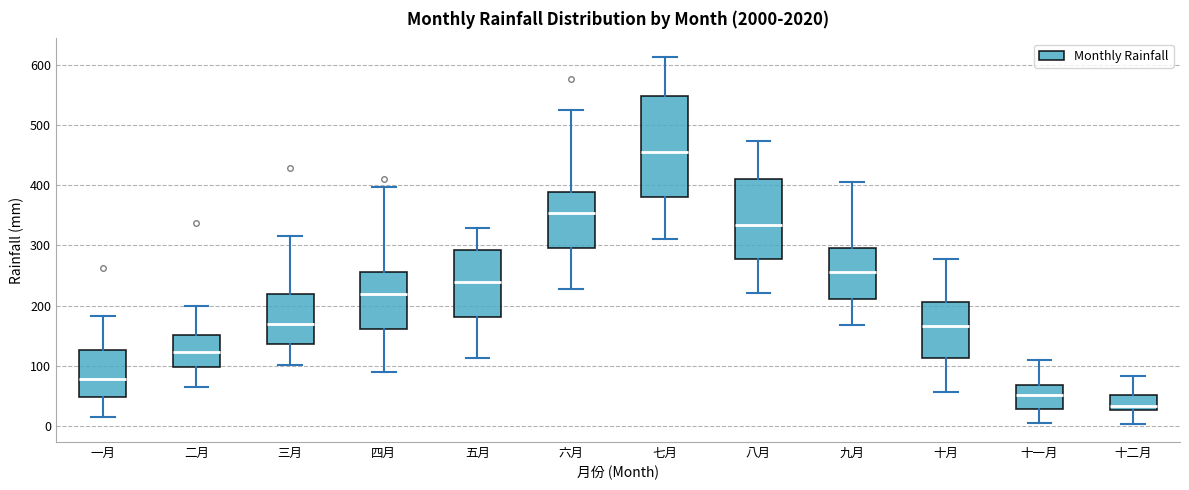

Reading left to right, read every box against the y-axis: the position of its median line, the range the box covers, and the ends of its whiskers. The values are not printed on the chart, so give them approximately, as read against the axis.

一月: median 80, box 50 to 130, whiskers 10 to 180
二月: median 120, box 100 to 150, whiskers 70 to 200
三月: median 170, box 140 to 220, whiskers 100 to 310
四月: median 220, box 160 to 260, whiskers 90 to 400
五月: median 240, box 180 to 290, whiskers 110 to 330
六月: median 350, box 290 to 390, whiskers 230 to 520
七月: median 460, box 380 to 550, whiskers 310 to 610
八月: median 330, box 280 to 410, whiskers 220 to 470
九月: median 260, box 210 to 300, whiskers 170 to 400
十月: median 170, box 110 to 210, whiskers 60 to 280
十一月: median 50, box 30 to 70, whiskers 0 to 110
十二月: median 30 (just above the box's lower edge), box 30 to 50, whiskers 0 to 80